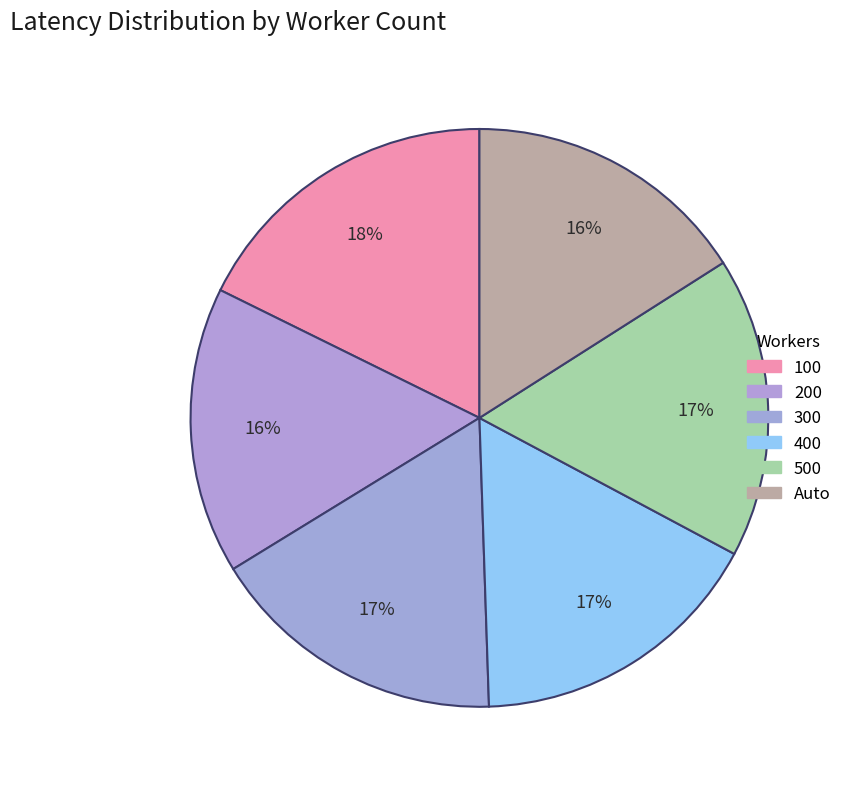

Is there a majority slice in this chart?

No